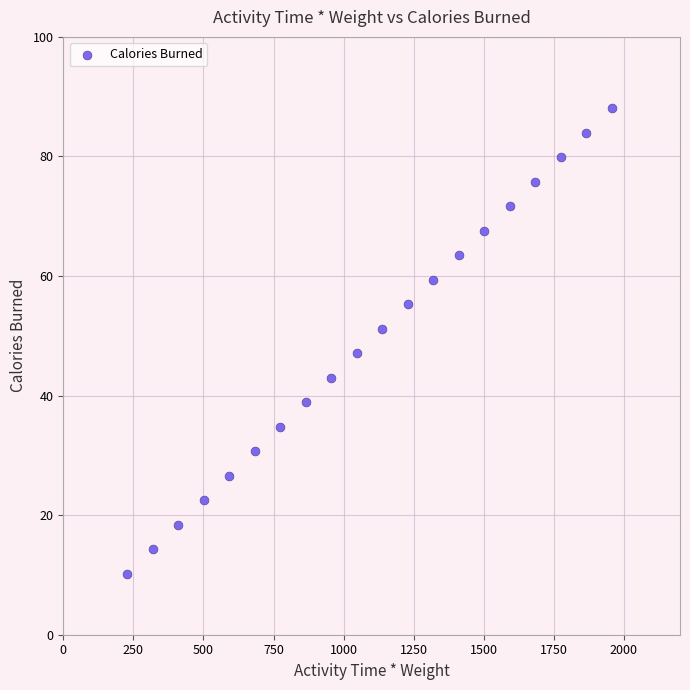

List the coordinates of all points as (X, Y) pairs, reading left to right.

(227.5, 10.2)  (318.5, 14.3)  (409.5, 18.4)  (500.5, 22.5)  (591.5, 26.6)  (682.5, 30.7)  (773.5, 34.8)  (864.5, 38.9)  (955.5, 43.0)  (1046.5, 47.1)  (1137.5, 51.2)  (1228.5, 55.3)  (1319.5, 59.4)  (1410.5, 63.5)  (1501.5, 67.6)  (1592.5, 71.7)  (1683.5, 75.8)  (1774.5, 79.9)  (1865.5, 83.9)  (1956.5, 88.0)